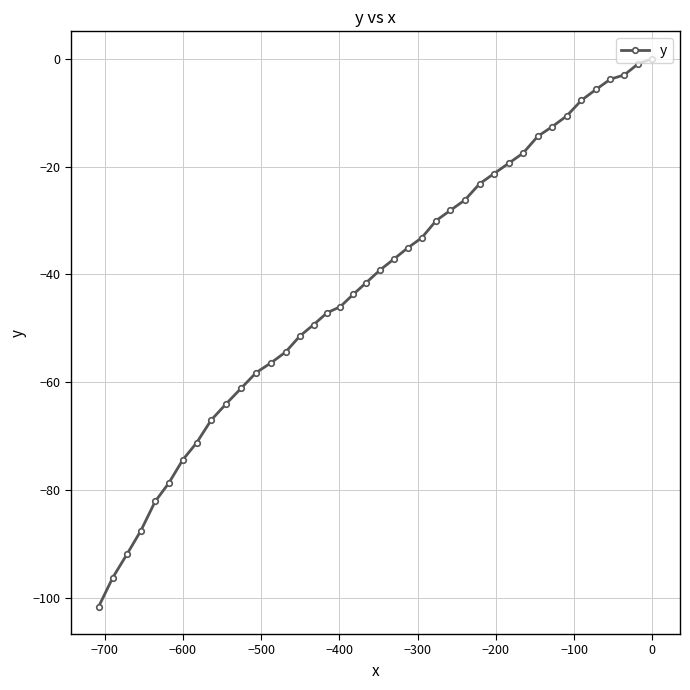

What is the value of the 31st point from the left?

-17.5